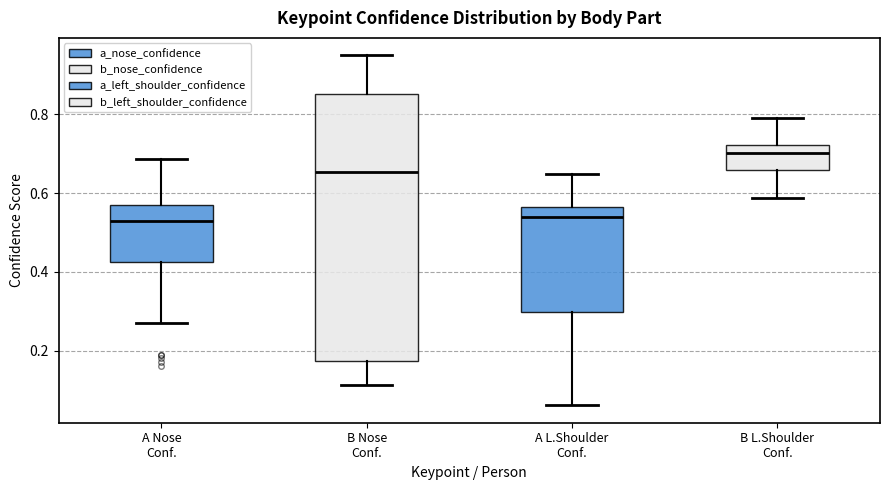

Where does the lower whisker of the box for A L.Shoulder Conf. end on the y-axis? The values are not printed on the chart, so give them approximately, as read against the axis.

0.06